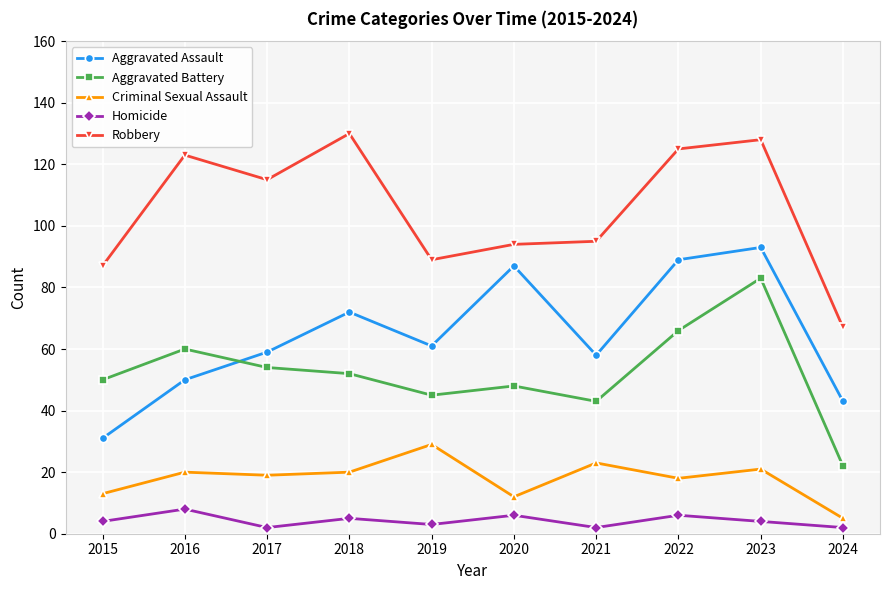

Which category has the lowest value in the Robbery series?

2024